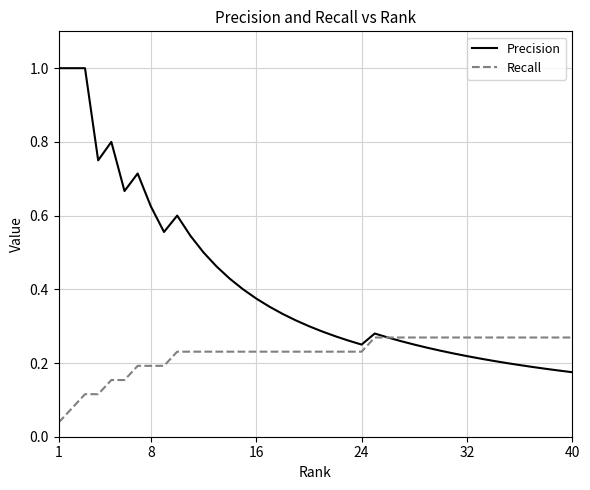

List the series in order of their peak value, highest first.

Precision, Recall